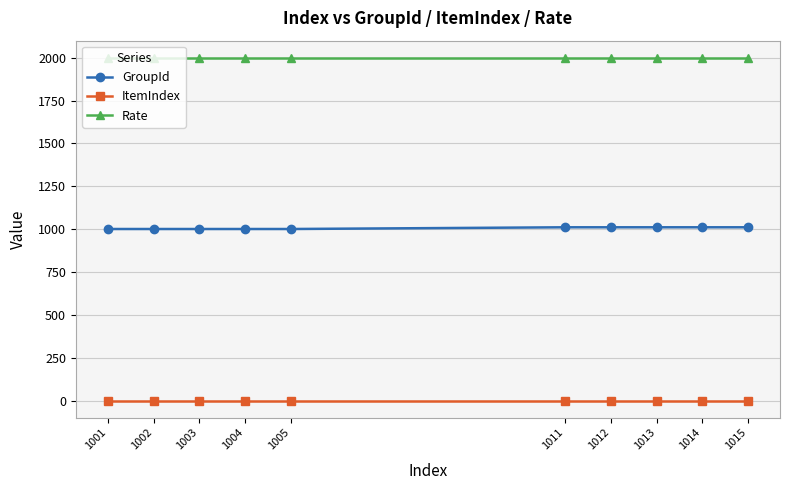

True or false: Rate and GroupId cross at least once.

False